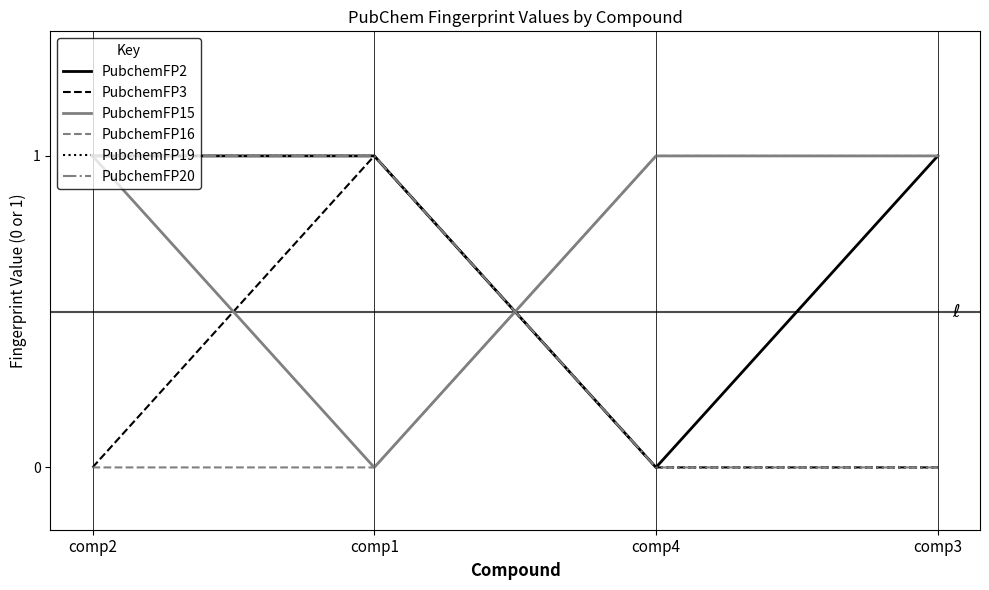

Rank the series at comp3 from highest to lowest value.

PubchemFP2, PubchemFP15, PubchemFP16, PubchemFP3, PubchemFP19, PubchemFP20